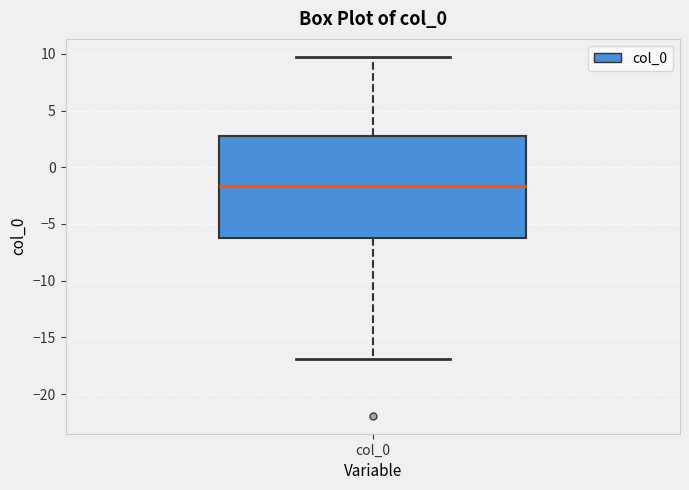

Transcribe this box plot: give where the median line is, the range the box spans, and where the two whiskers end, as read against the y-axis. The values are not printed on the chart, so give them approximately, as read against the axis.

median -1.5, box -6.0 to 3.0, whiskers -17.0 to 9.5